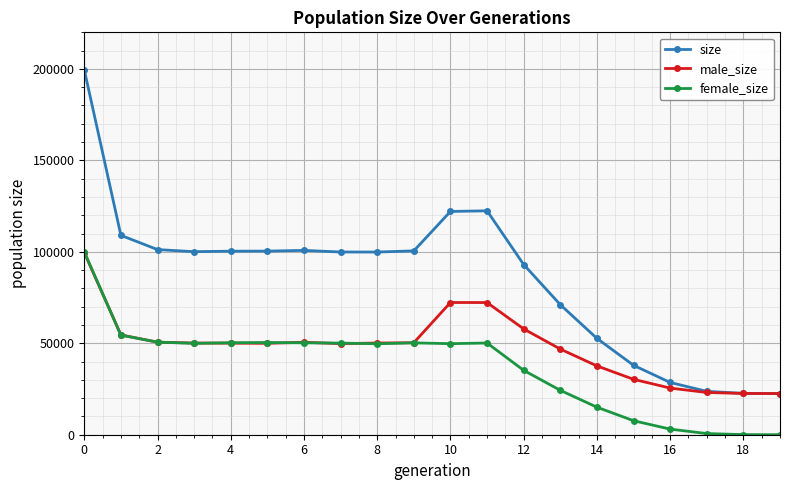

True or false: female_size has more than 2 interior local peaks.

True